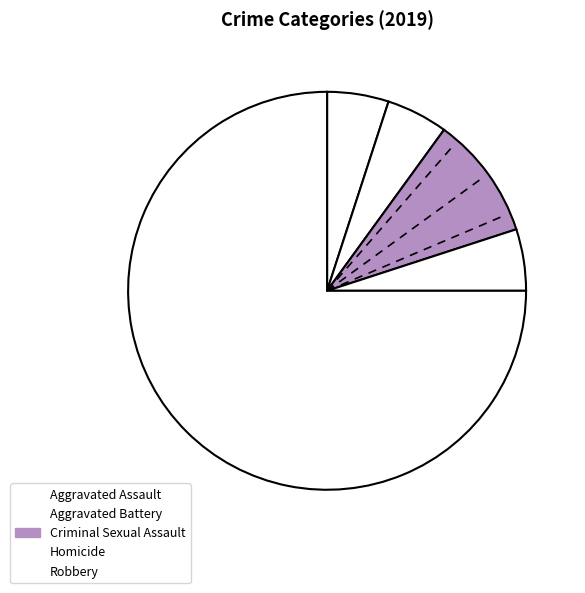

To the nearest percent, what percentage of the pie is Aggravated Battery?

5%